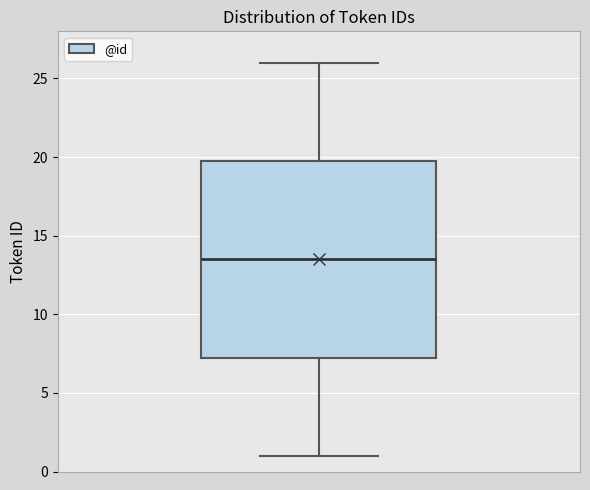

Where does the lower whisker of the box end on the y-axis? The values are not printed on the chart, so give them approximately, as read against the axis.

1.0